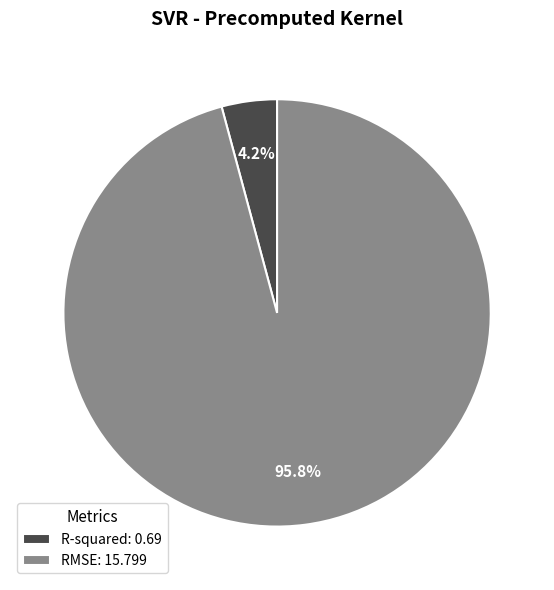

To the nearest percent, what is the average slice percentage?

50%